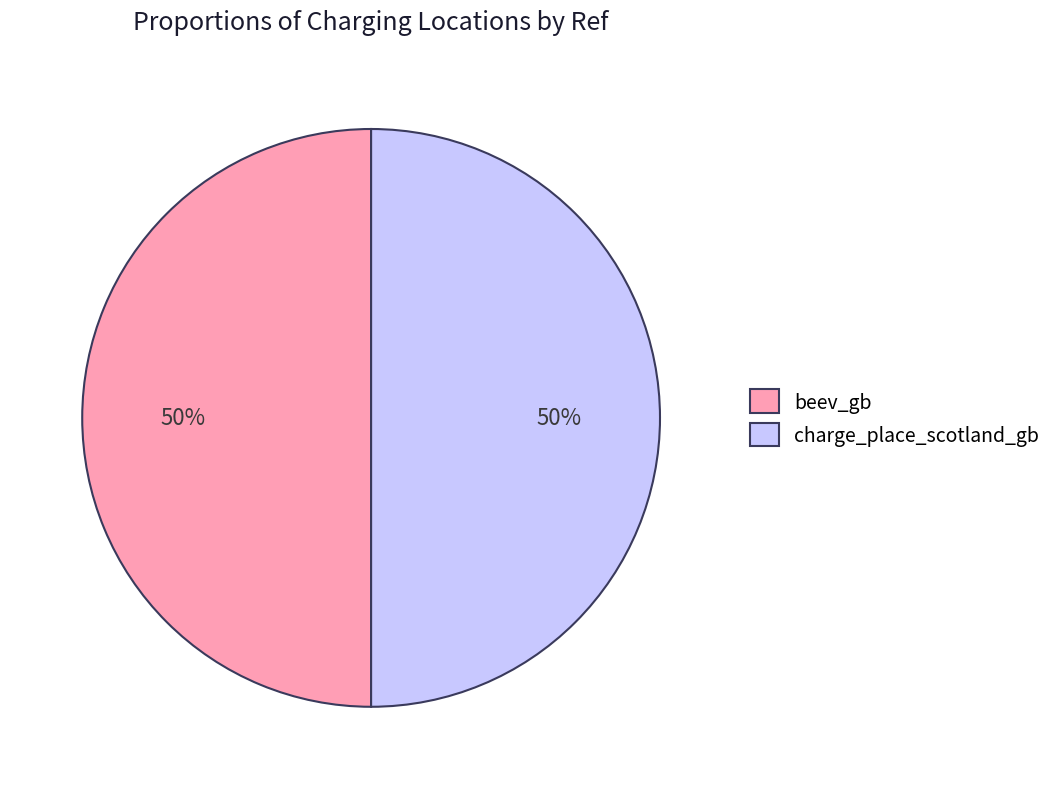

What percentage is the beev_gb slice, to the nearest percent?

50%